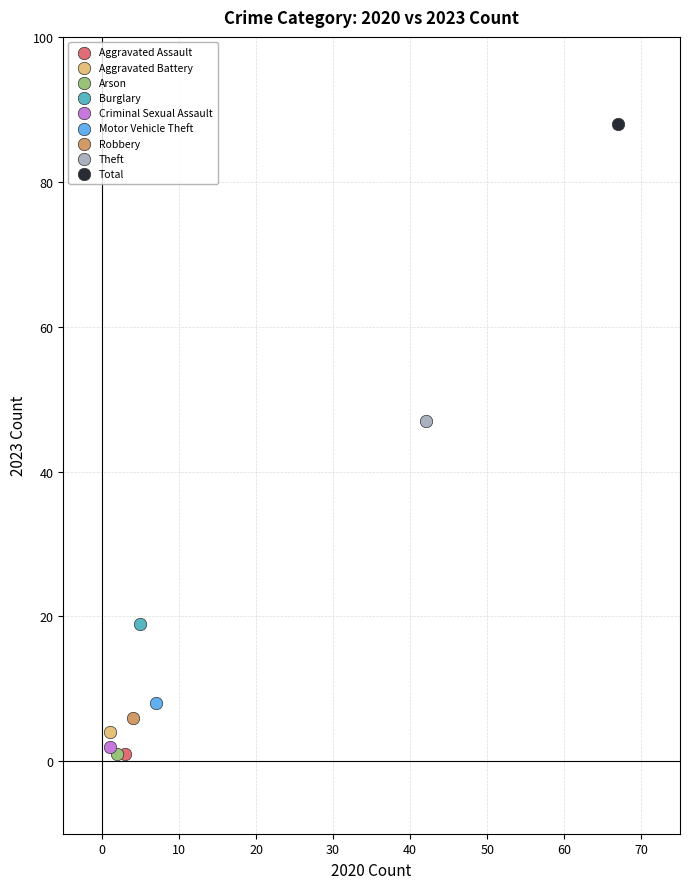

Which series reaches the maximum Y coordinate?

Total